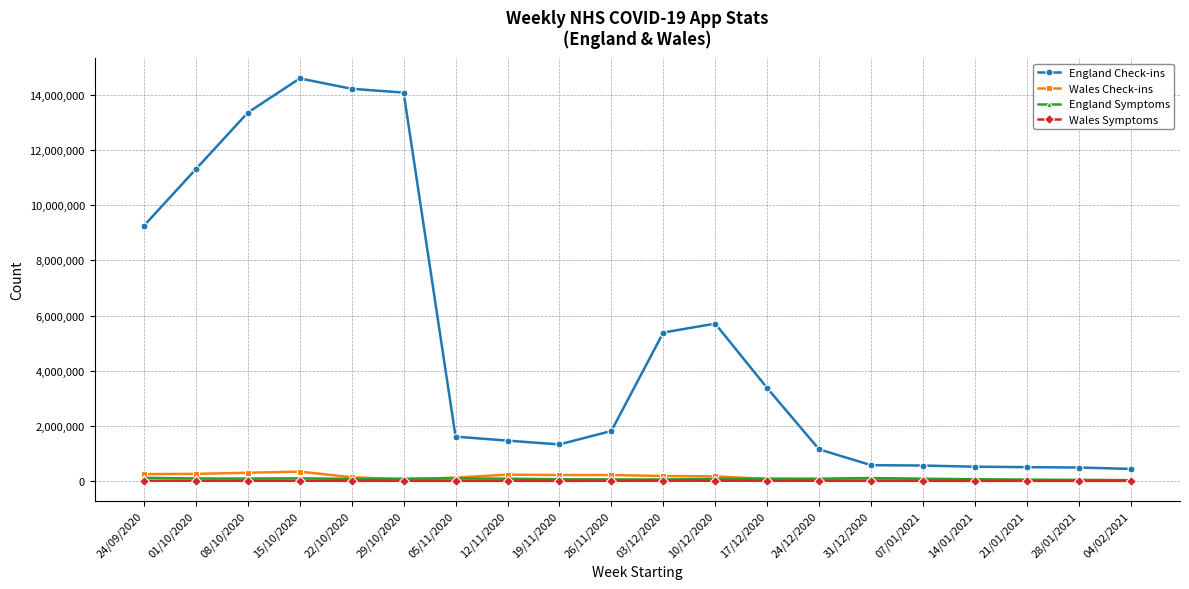

Which series has the largest range (max minus min)?

England Check-ins